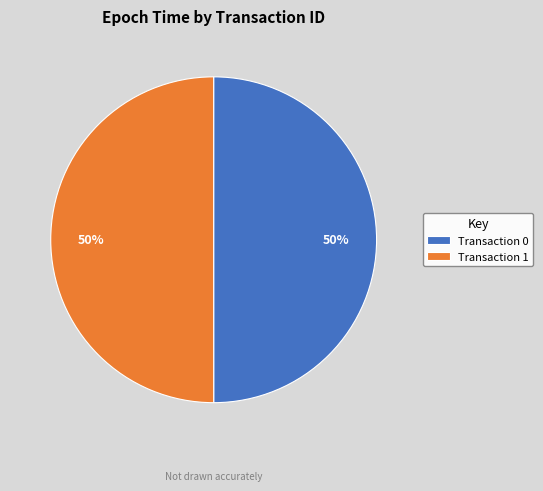

To the nearest percent, what percentage of the pie is Transaction 0?

50%